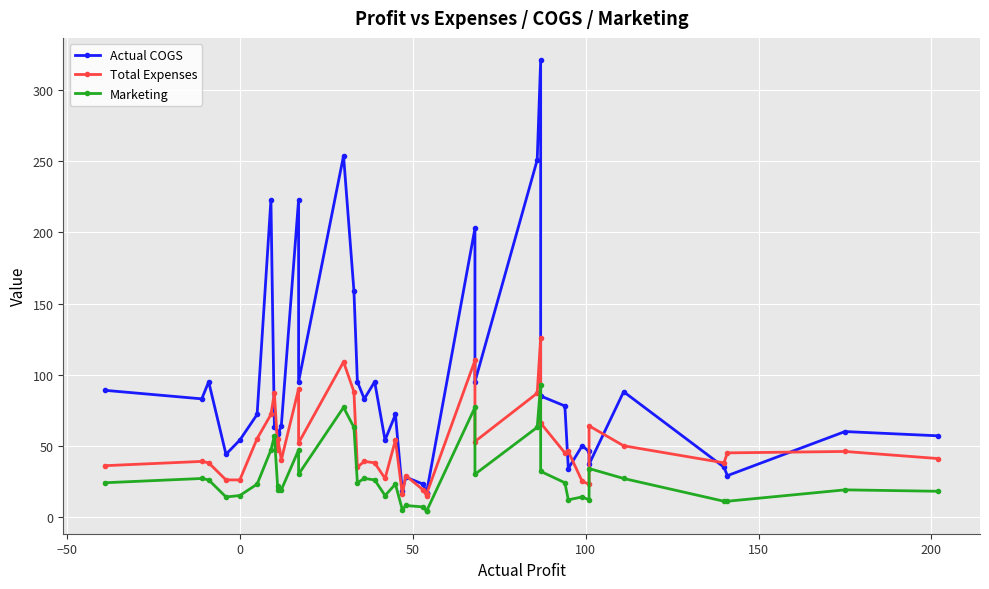

At how many categories does at least one series exceed 189?

6